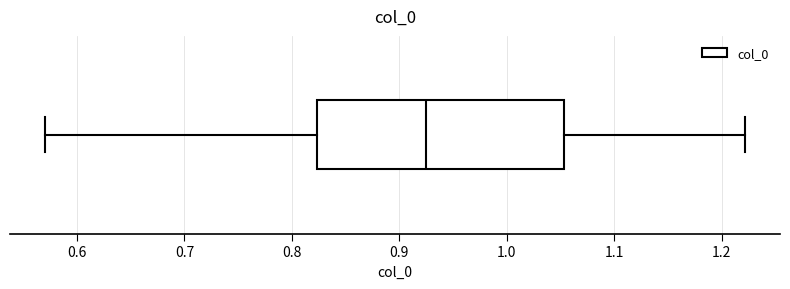

Where is the right edge of the box on the x-axis? The values are not printed on the chart, so give them approximately, as read against the axis.

1.05